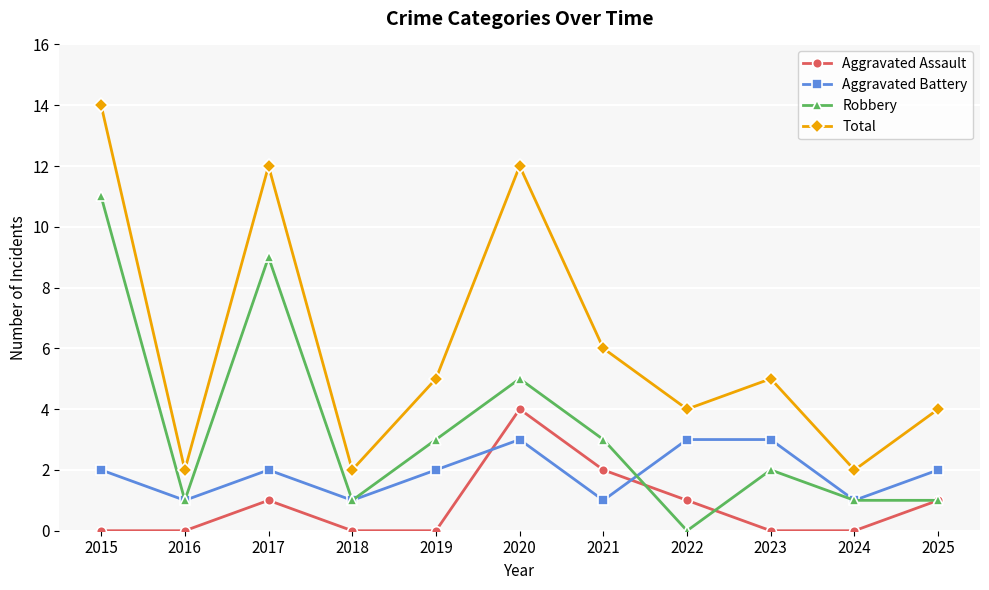

Count the number of data series in this chart.

4